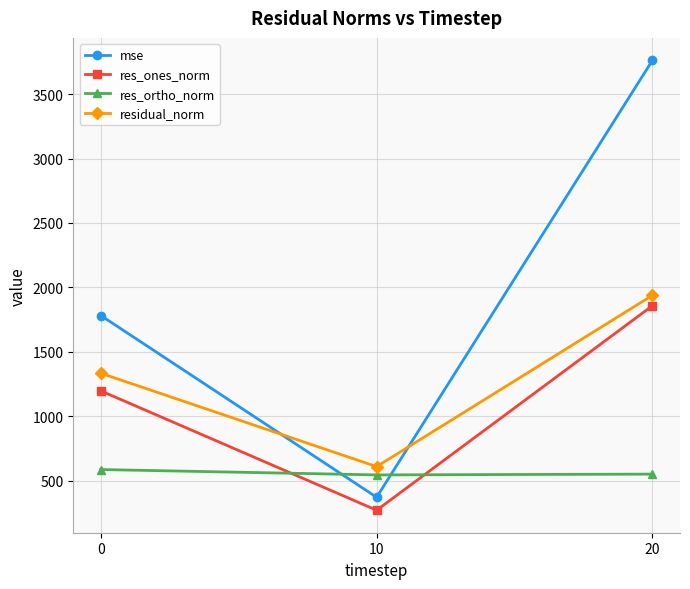

What is the average value of the residual_norm series?

1295.2